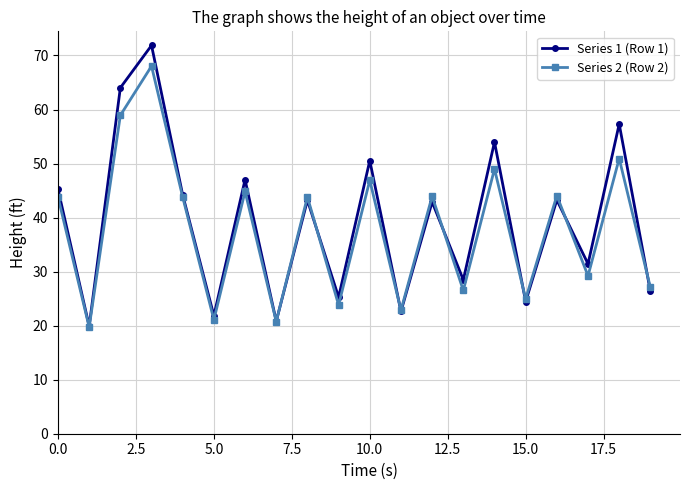

Which series has the widest spread of values?

Series 1 (Row 1)